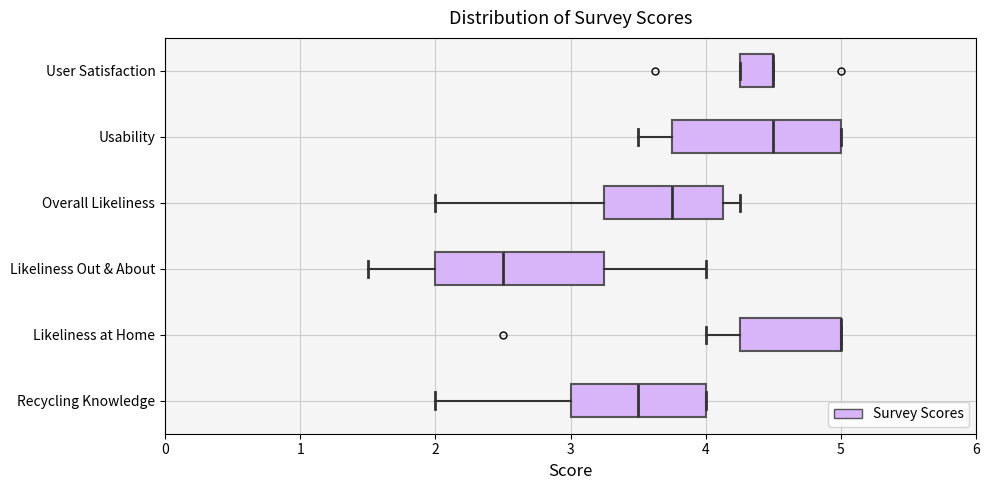

Reading bottom to top, transcribe this box plot: for each box, give where its median line is, the range the box spans, and where its two whiskers end, as read against the x-axis. The values are not printed on the chart, so give them approximately, as read against the axis.

Recycling Knowledge: median 3.5, box 3.0 to 4.0, whiskers 2.0 to 4.0
Likeliness at Home: median 5.0 (drawn on the box's right edge), box 4.3 to 5.0, whiskers 4.0 to 5.0
Likeliness Out & About: median 2.5, box 2.0 to 3.3, whiskers 1.5 to 4.0
Overall Likeliness: median 3.8, box 3.3 to 4.1, whiskers 2.0 to 4.3
Usability: median 4.5, box 3.8 to 5.0, whiskers 3.5 to 5.0
User Satisfaction: median 4.5 (drawn on the box's right edge), box 4.3 to 4.5, whiskers 4.3 to 4.5